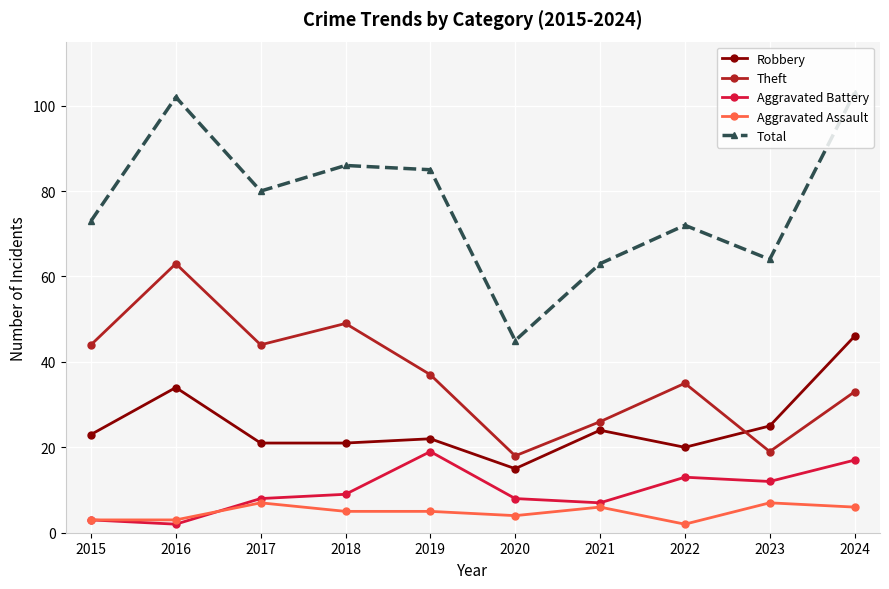

What is the difference between the second highest and second lowest values in the Aggravated Battery series?

14